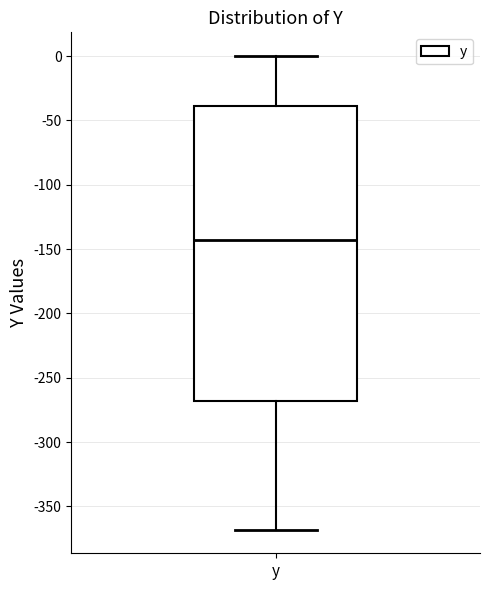

Read this box plot against the y-axis: the position of the median line, the range covered by the box, and the ends of both whiskers. The values are not printed on the chart, so give them approximately, as read against the axis.

median -145, box -270 to -40, whiskers -370 to 0